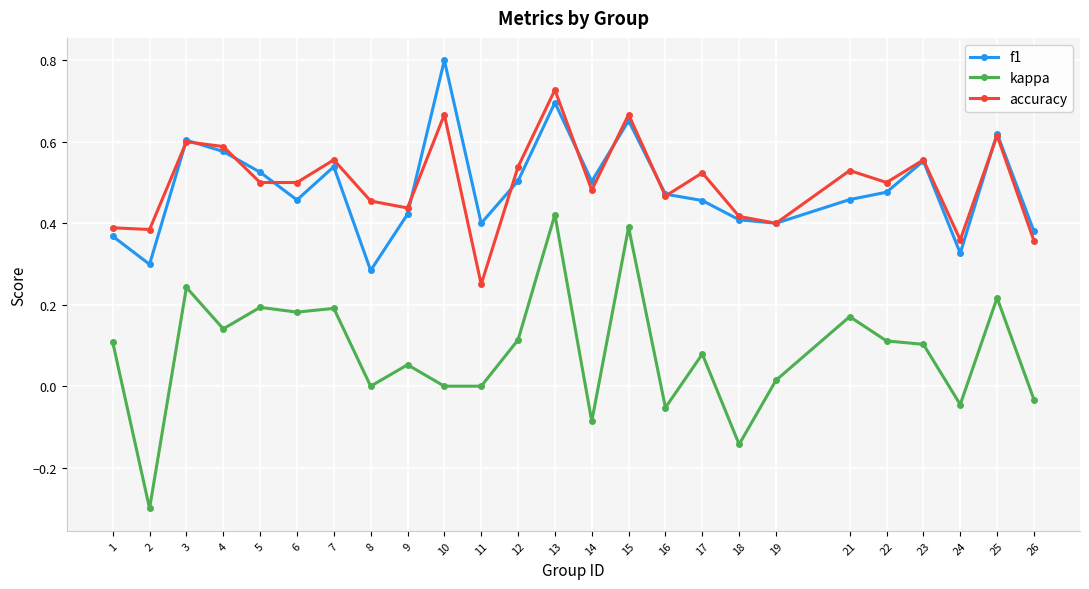

Is this an area chart (filled region under the line)?

No